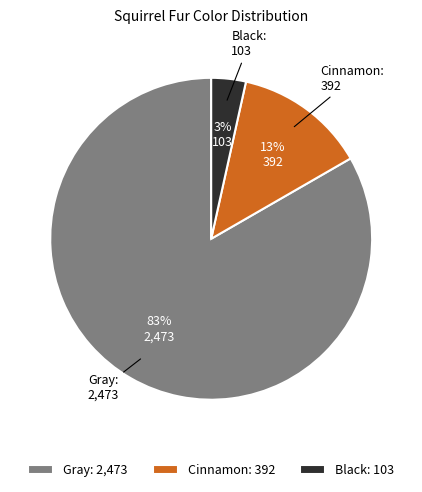

The Gray slice represents 71% of the pie. True or false?

False